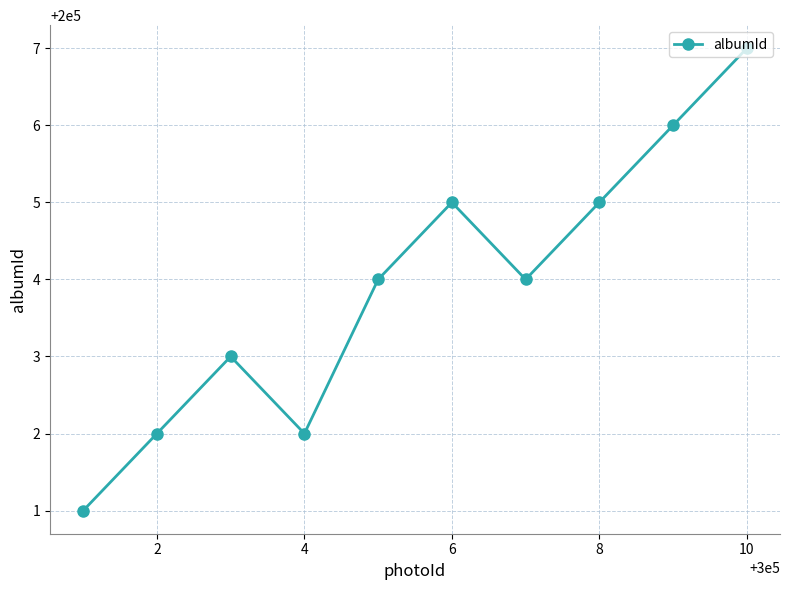

What is the value of the 4th point from the left?

200002